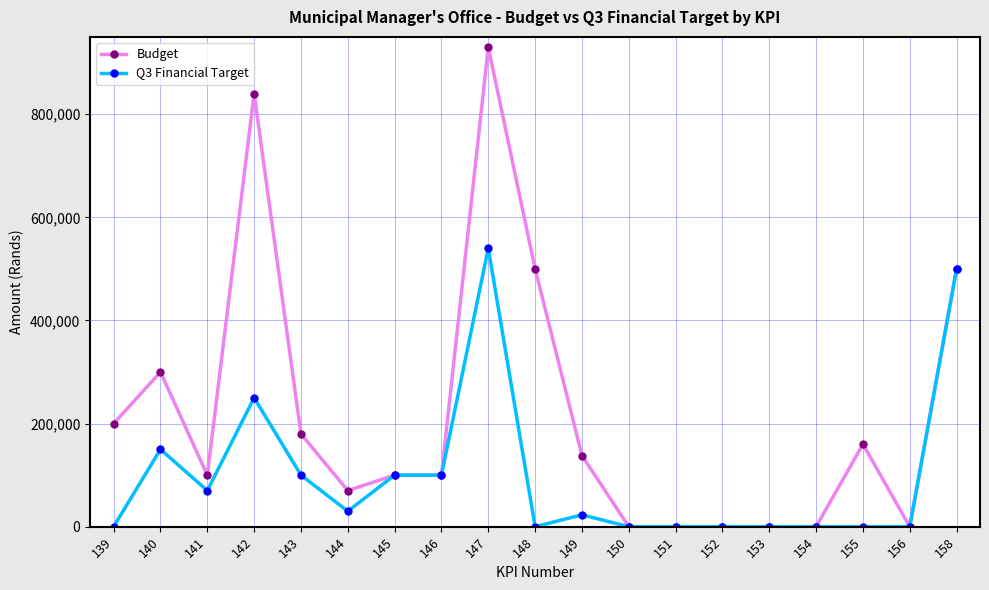

At which category is the sum across all series the highest?

147